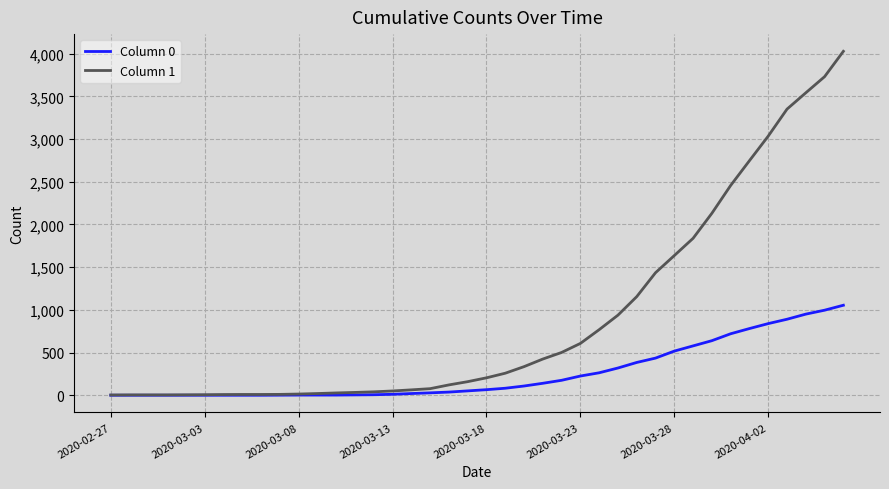

Which series has the widest spread of values?

Column 1